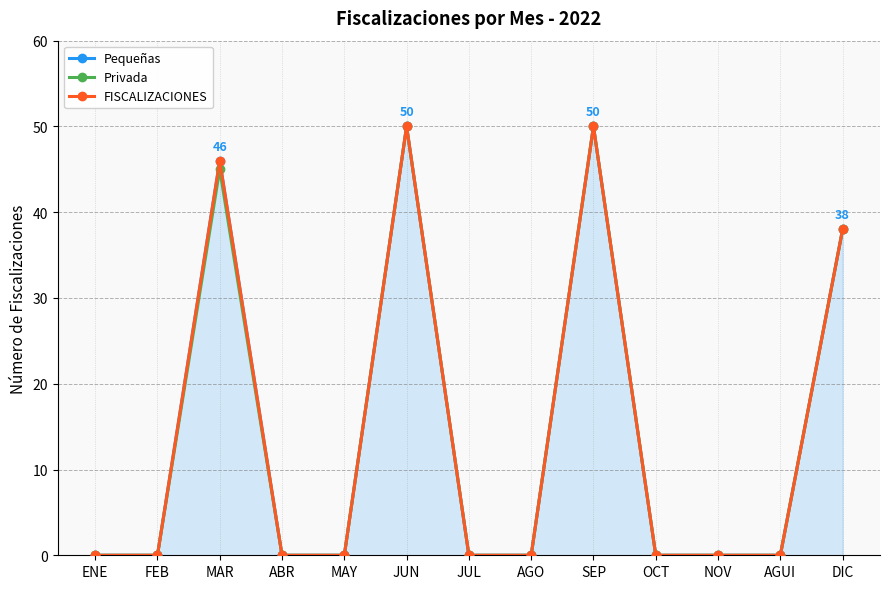

Reading left to right, what are all the values shown in this chart?

Pequeñas: ENE=0	FEB=0	MAR=46	ABR=0	MAY=0	JUN=50	JUL=0	AGO=0	SEP=50	OCT=0	NOV=0	AGUI=0	DIC=38
Privada: ENE=0	FEB=0	MAR=45	ABR=0	MAY=0	JUN=50	JUL=0	AGO=0	SEP=50	OCT=0	NOV=0	AGUI=0	DIC=38
FISCALIZACIONES: ENE=0	FEB=0	MAR=46	ABR=0	MAY=0	JUN=50	JUL=0	AGO=0	SEP=50	OCT=0	NOV=0	AGUI=0	DIC=38